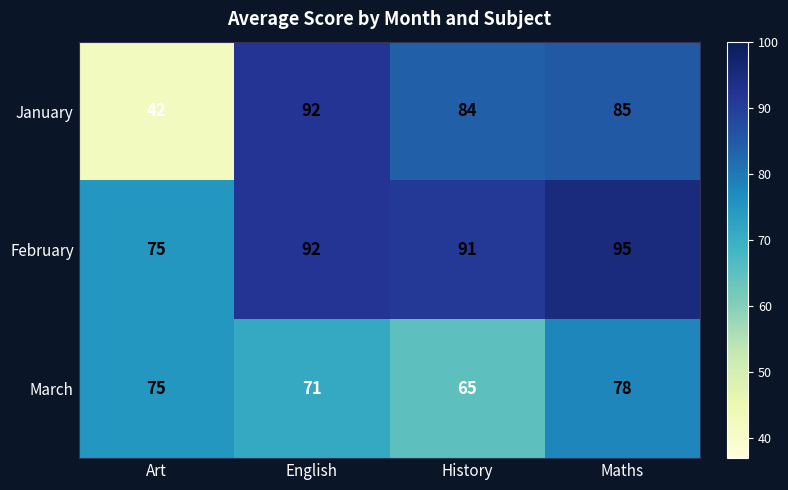

Which series has the largest range (max minus min)?

January